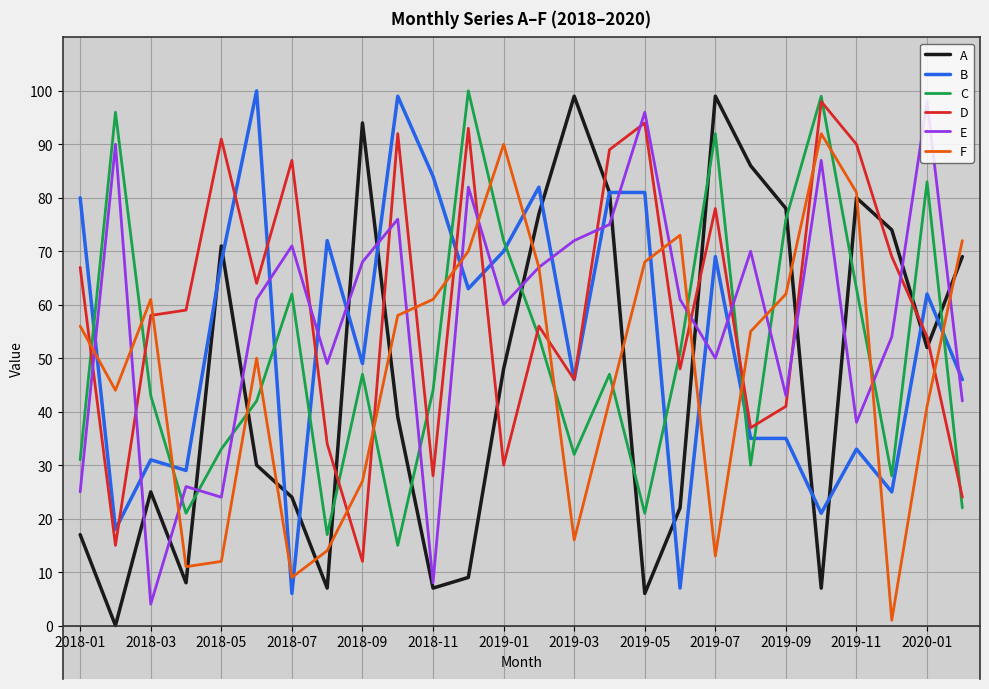

What is the greatest value displayed?

100